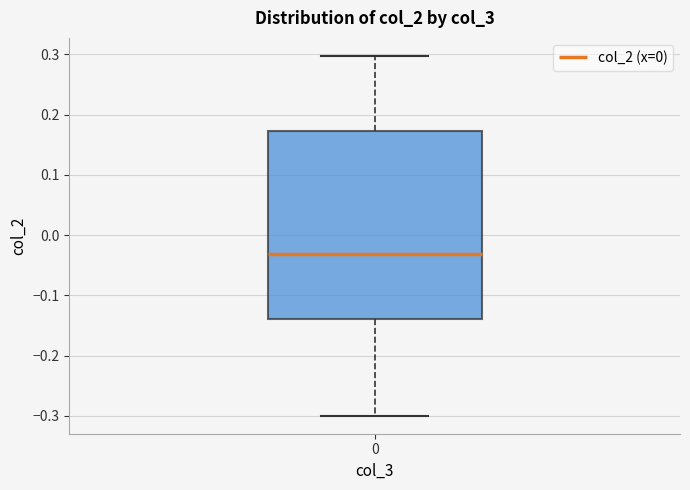

Read this box plot against the y-axis: the position of the median line, the range covered by the box, and the ends of both whiskers. The values are not printed on the chart, so give them approximately, as read against the axis.

median -0.03, box -0.14 to 0.17, whiskers -0.30 to 0.30